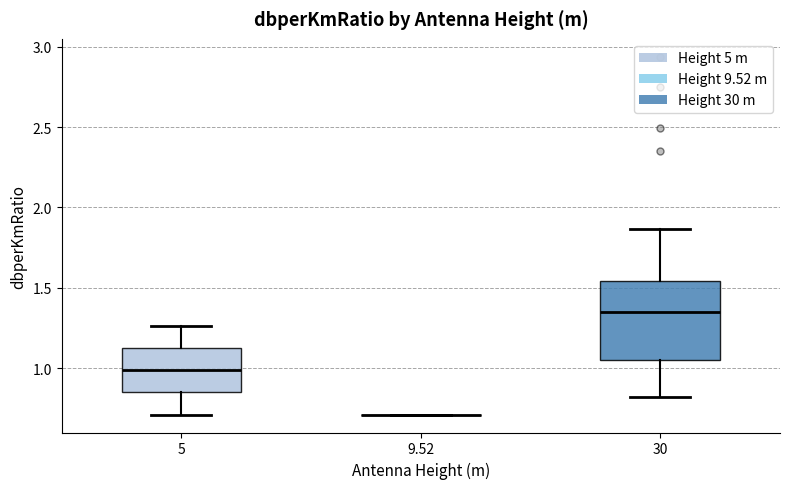

Where does the lower whisker of the box at x = 5 end on the y-axis? The values are not printed on the chart, so give them approximately, as read against the axis.

0.70